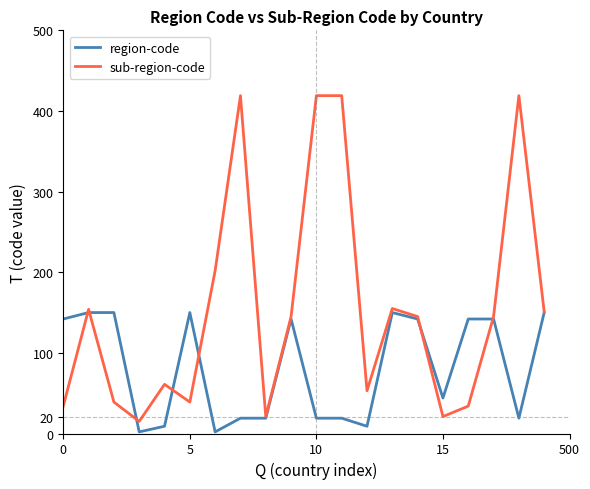

Rank the series by their average value, from highest to lowest.

sub-region-code, region-code